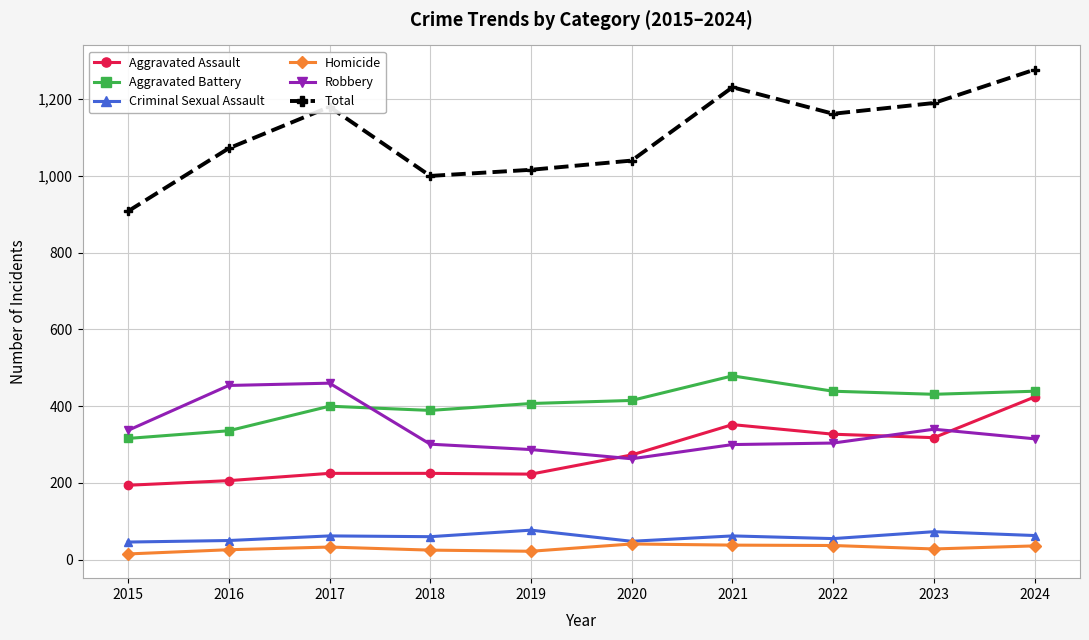

What is the smallest value displayed?

15